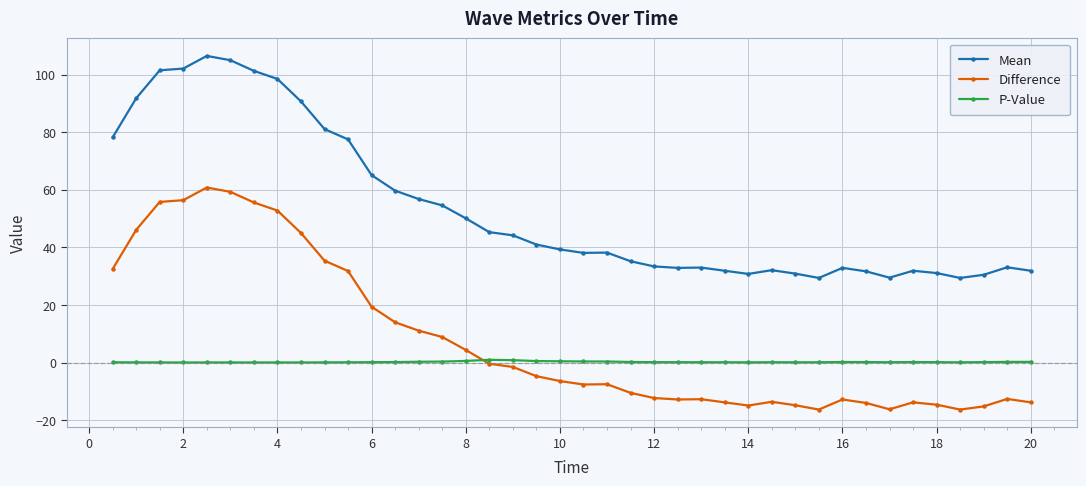

True or false: Mean and P-Value cross at least once.

False